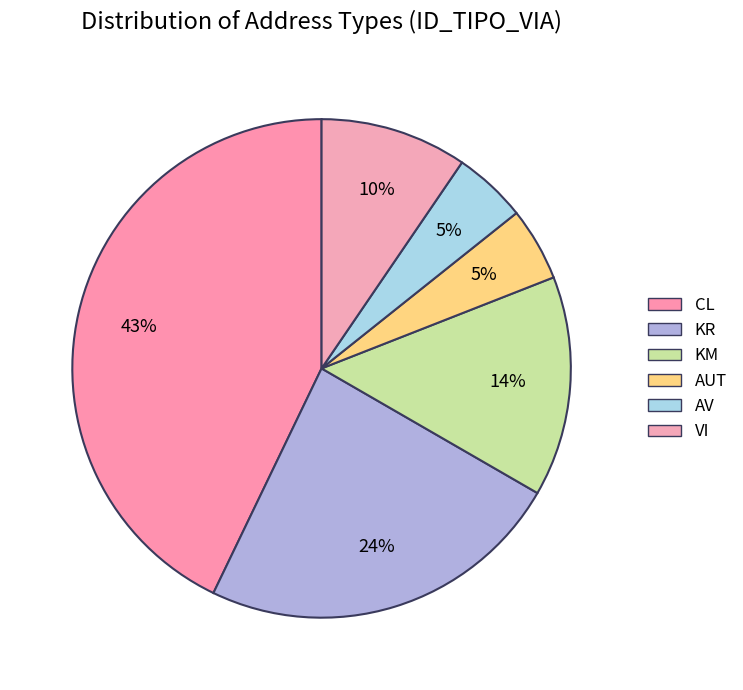

To the nearest percent, what is the average slice percentage?

17%